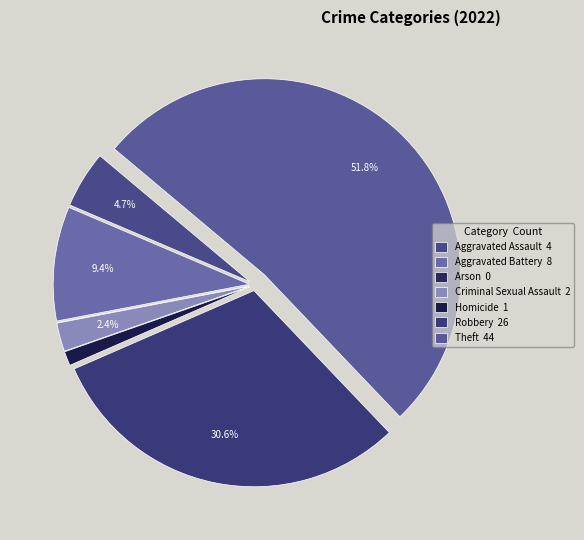

Which category has the smallest portion of the pie?

Arson